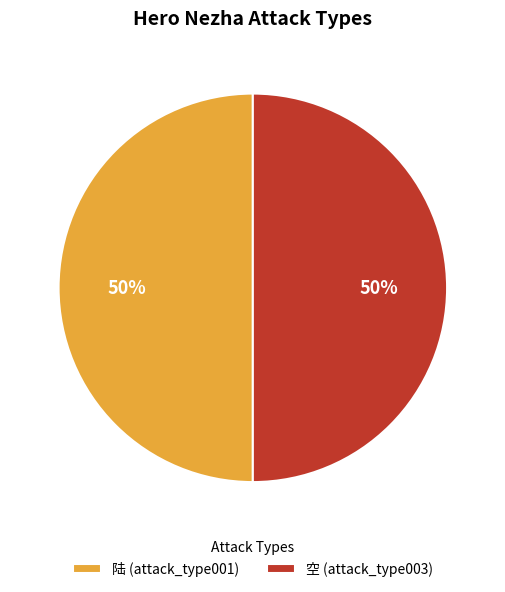

Combined, do 陆 (attack_type001) and 空 (attack_type003) account for over 50%?

Yes